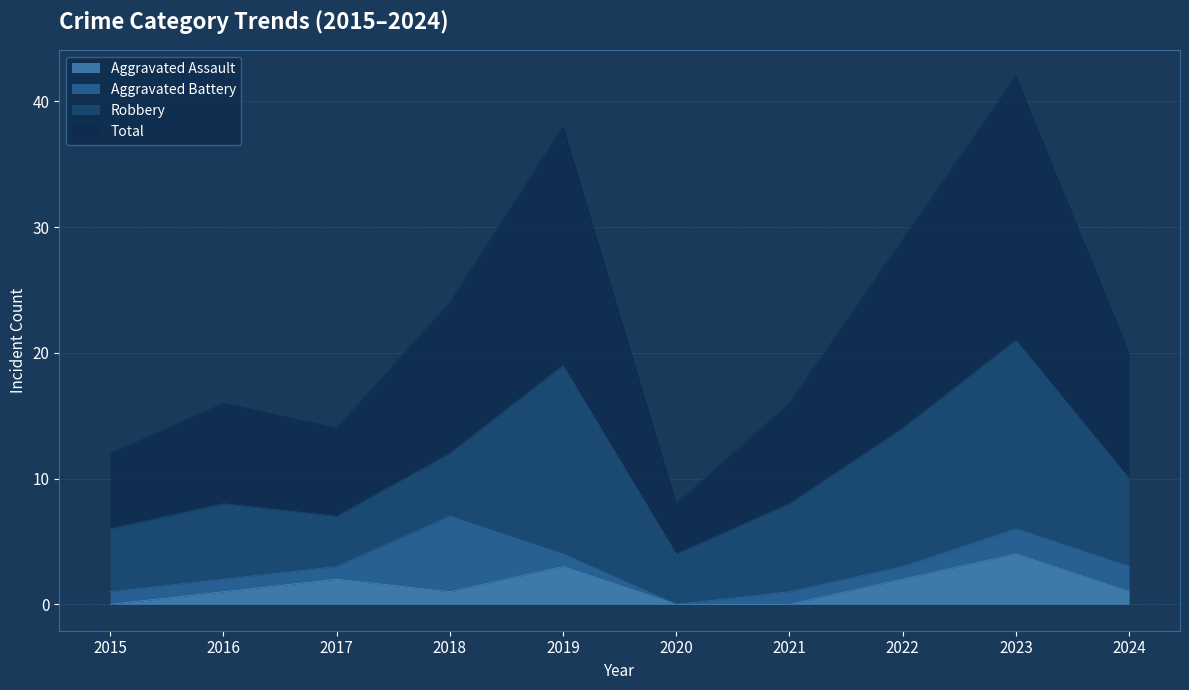

Where does the Total series first go above 20?

2018